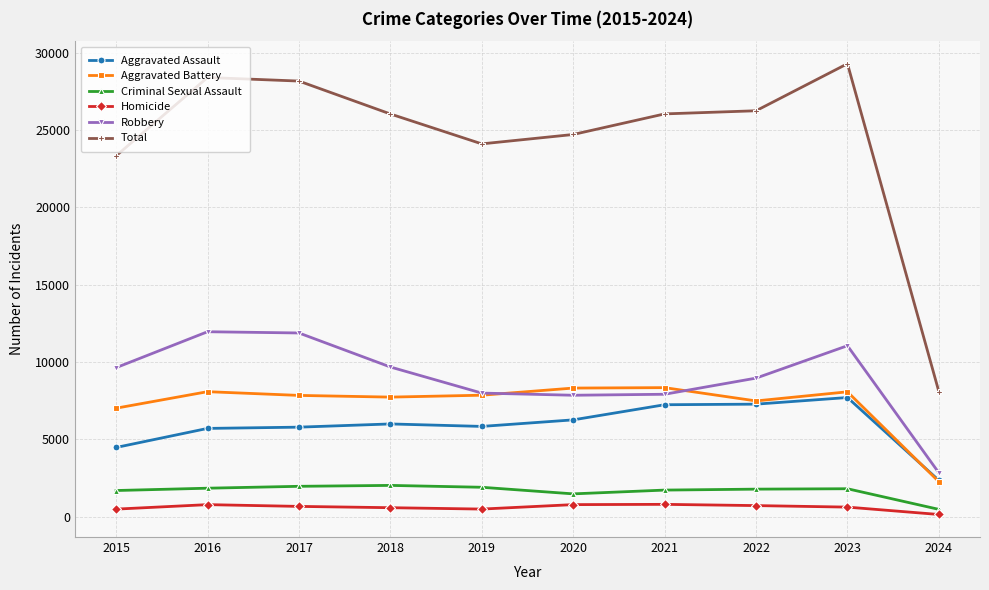

What is the maximum value shown in the chart?

29281